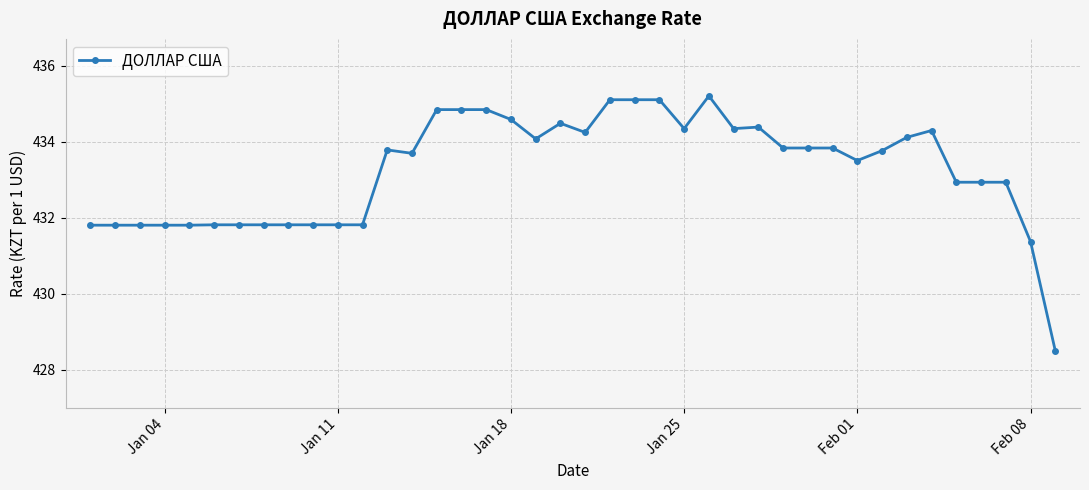

What is the minimum value shown in the chart?

428.5